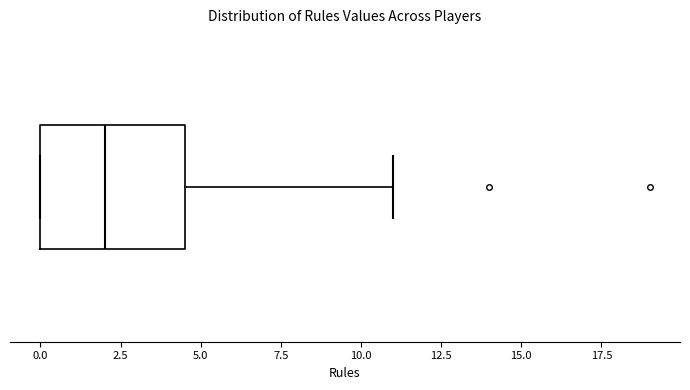

Read this box plot against the x-axis: the position of the median line, the range covered by the box, and the ends of both whiskers. The values are not printed on the chart, so give them approximately, as read against the axis.

median 2.0, box 0.0 to 4.5, whiskers 0.0 to 11.0